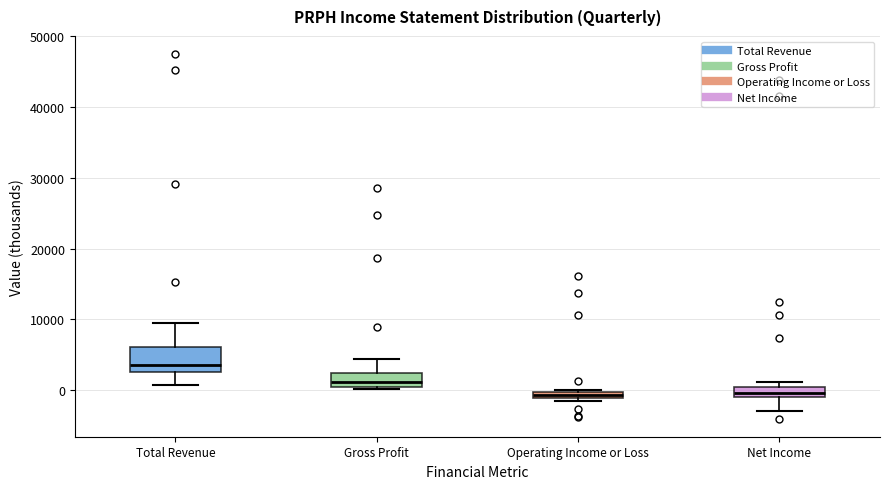

Which box is the tallest, from its lower edge to its upper edge?

Total Revenue